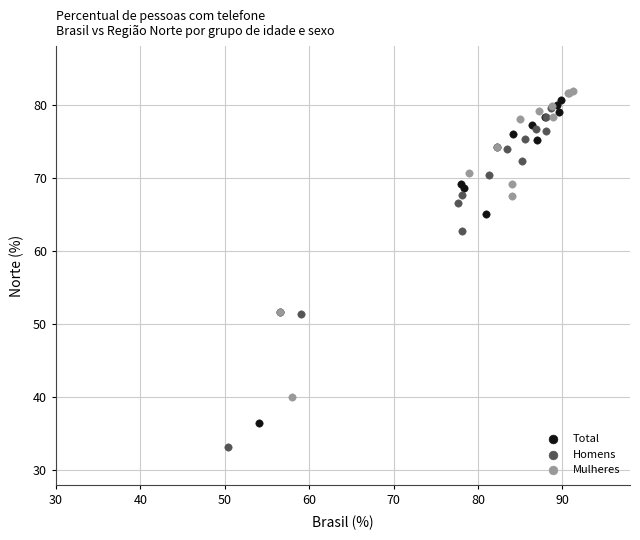

Which series has the largest Y range (max minus min)?

Homens